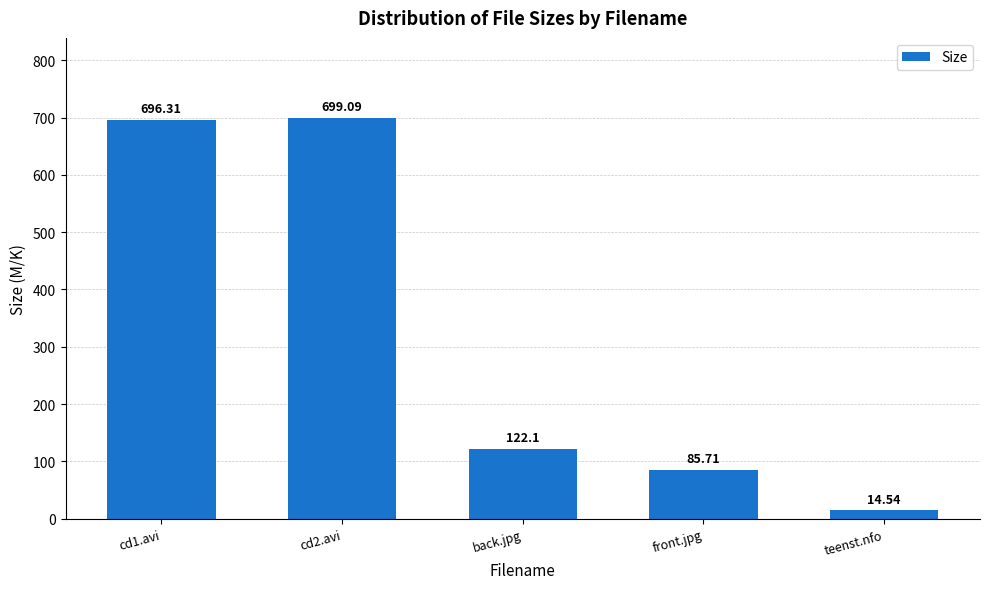

Rank the categories by value from lowest to highest.

teenst.nfo, front.jpg, back.jpg, cd1.avi, cd2.avi